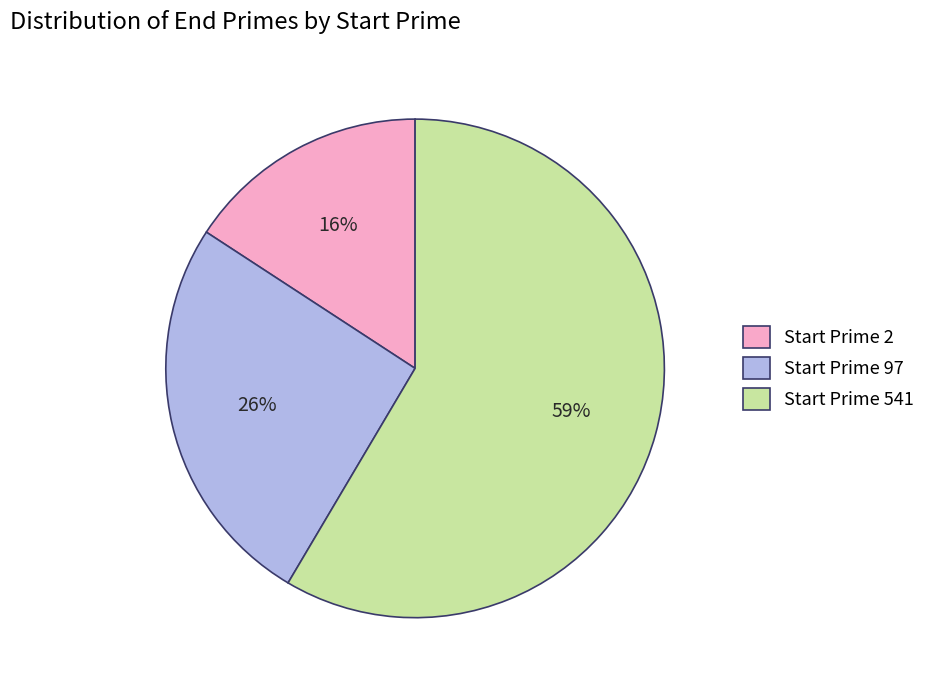

To the nearest percent, what is the difference between the largest and smallest slice percentages?

43%